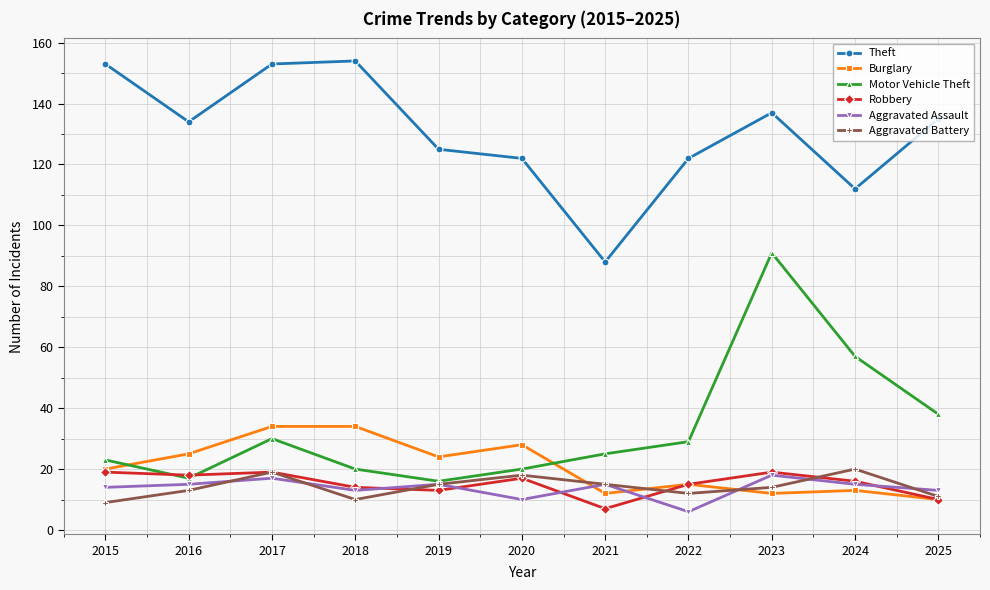

True or false: Theft has a value of 112 at 2024.

True